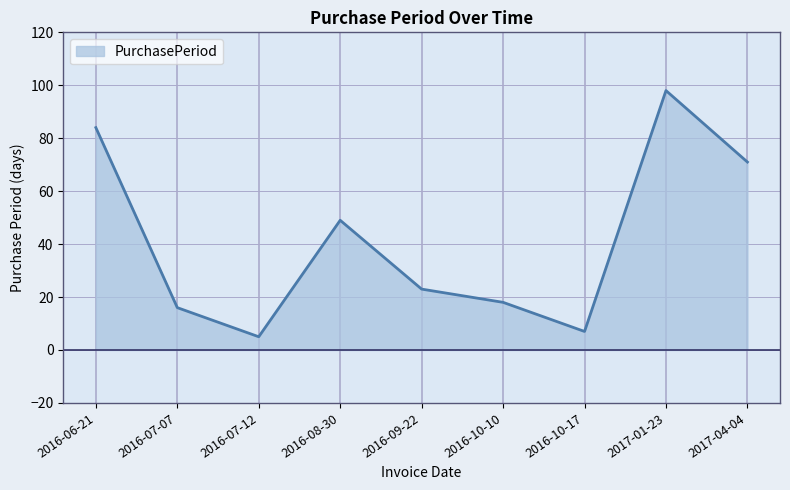

True or false: the data shows 18 at 2016-10-10.

True